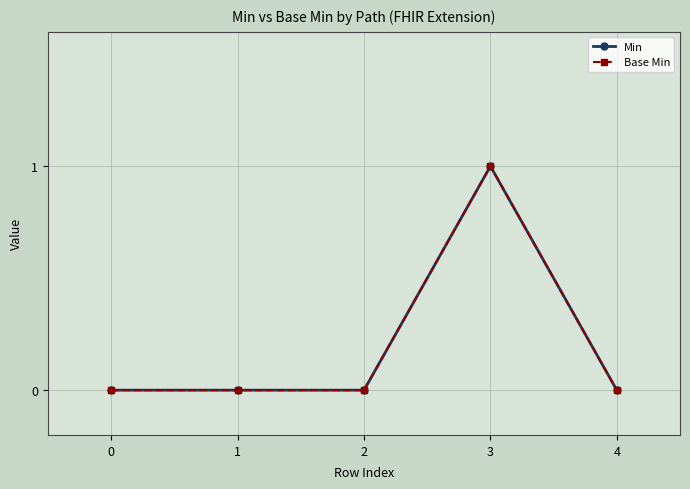

Is this an area chart (filled region under the line)?

No